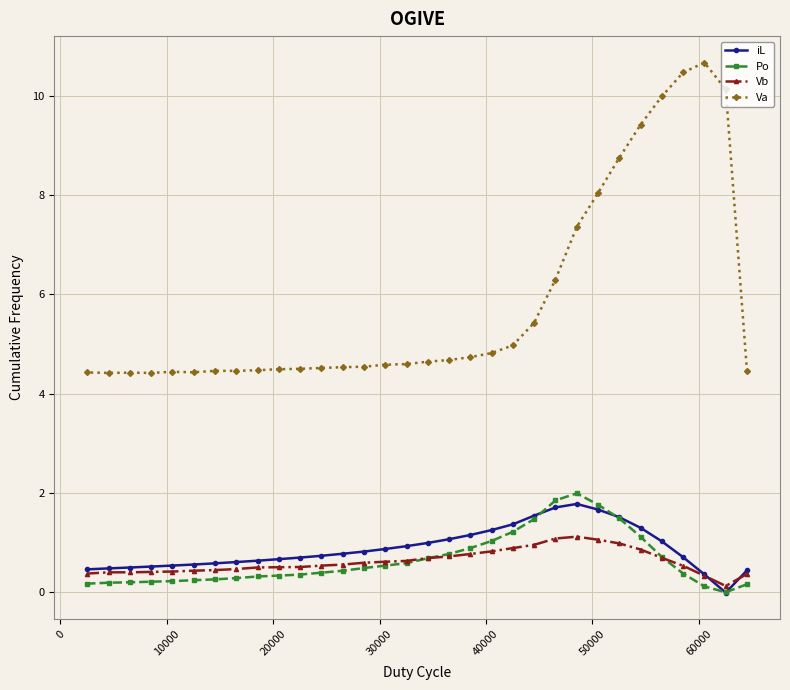

Which series has the largest total across all categories?

Va